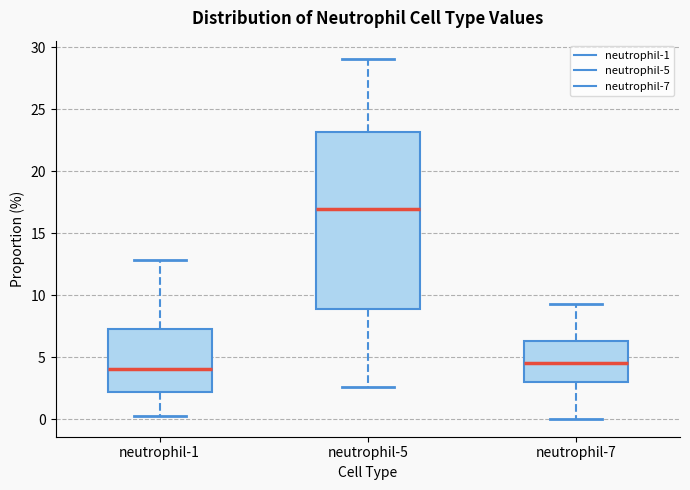

Where is the lower edge of the box for neutrophil-7 on the y-axis? The values are not printed on the chart, so give them approximately, as read against the axis.

3.0